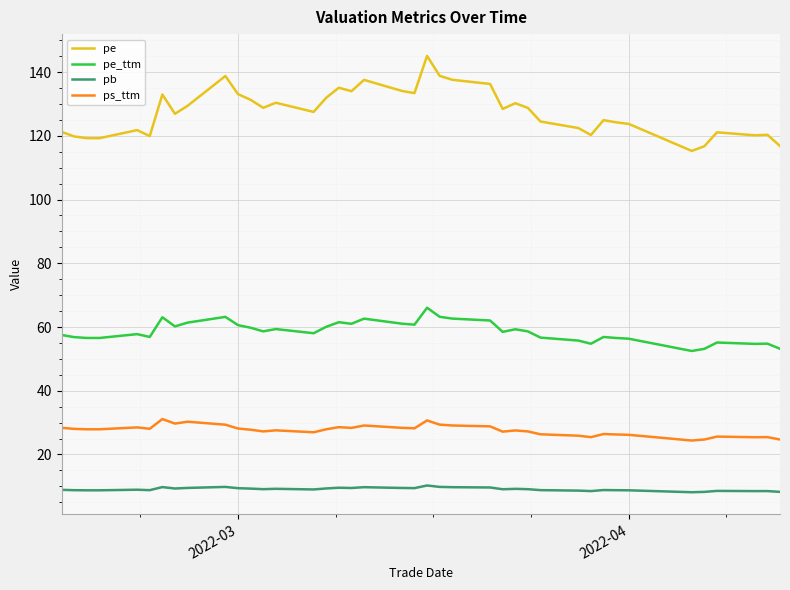

What is the maximum value for pb?

10.3